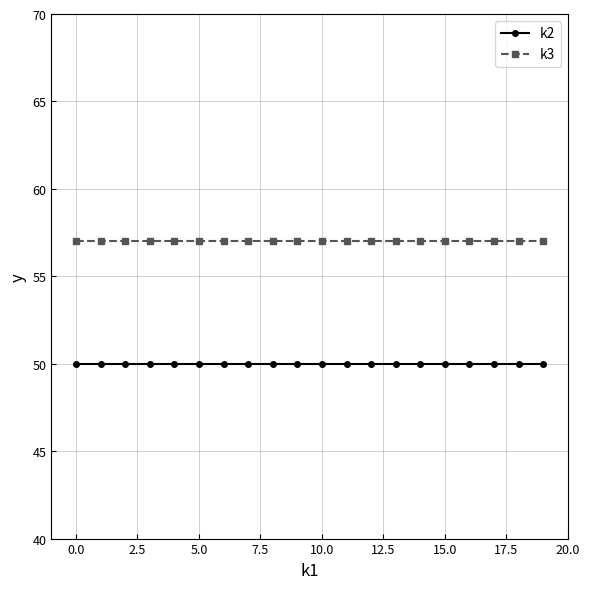

What is the value of the k3 point at the 9th from the left?

57